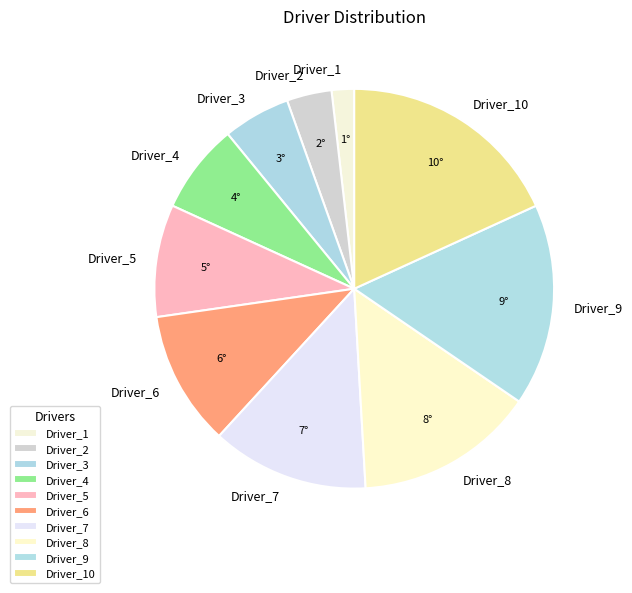

Rank the categories by value from highest to lowest.

Driver_10, Driver_9, Driver_8, Driver_7, Driver_6, Driver_5, Driver_4, Driver_3, Driver_2, Driver_1